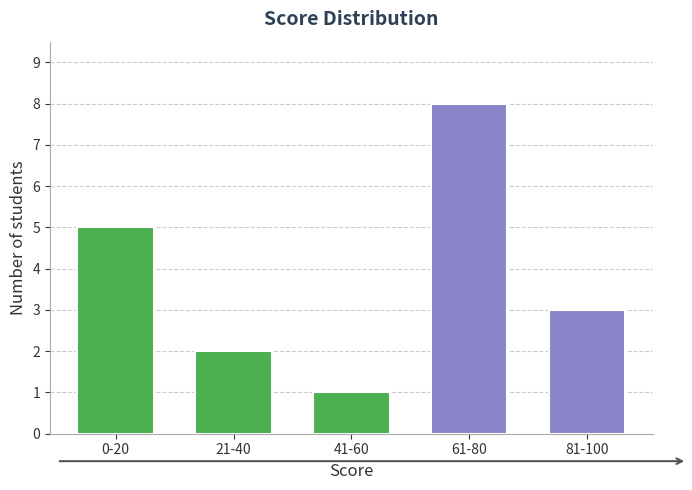

Reading left to right, extract all data points from this chart.

0-20=5	21-40=2	41-60=1	61-80=8	81-100=3